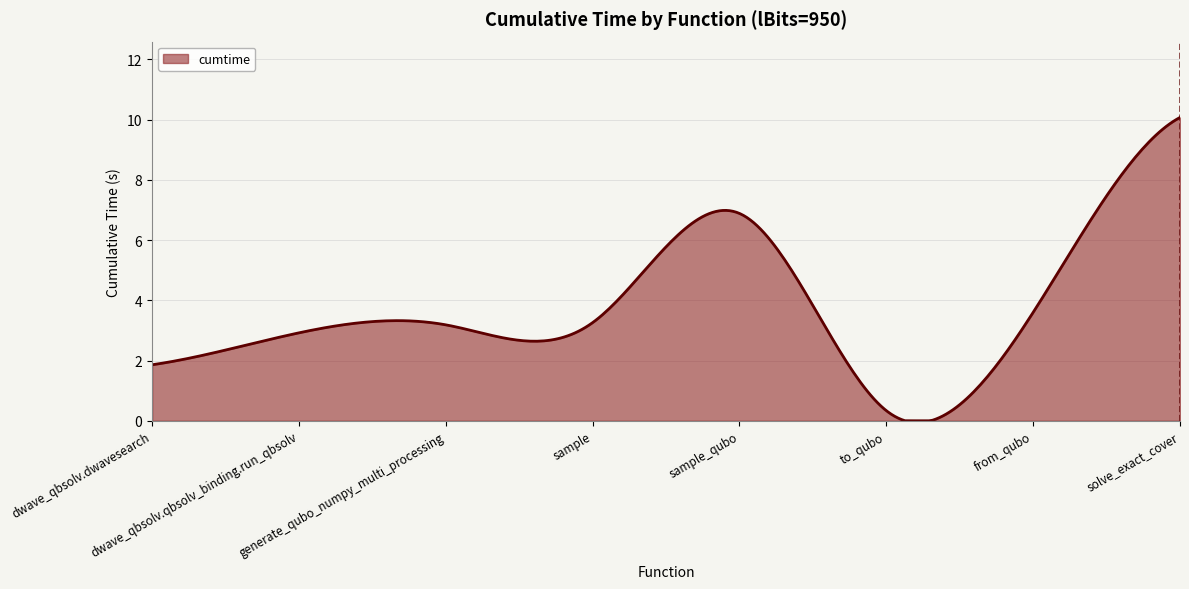

What is the maximum value shown in the chart?

10.1